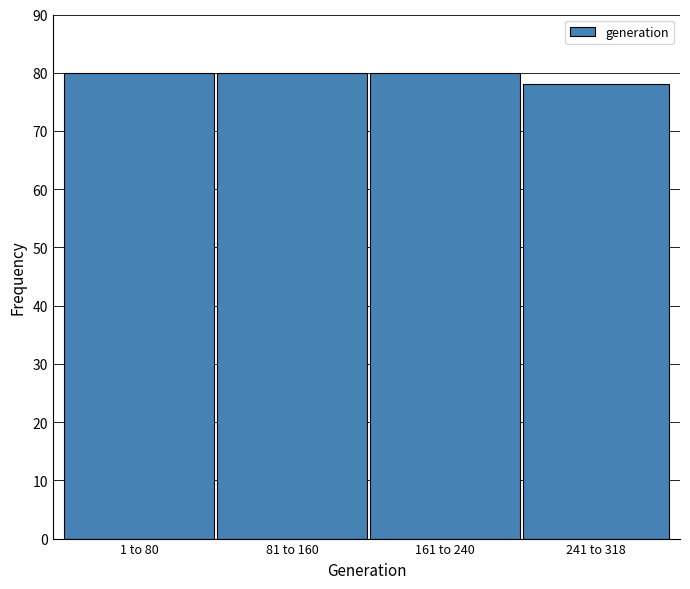

Reading left to right, list all the values displayed in this chart.

80	80	80	78